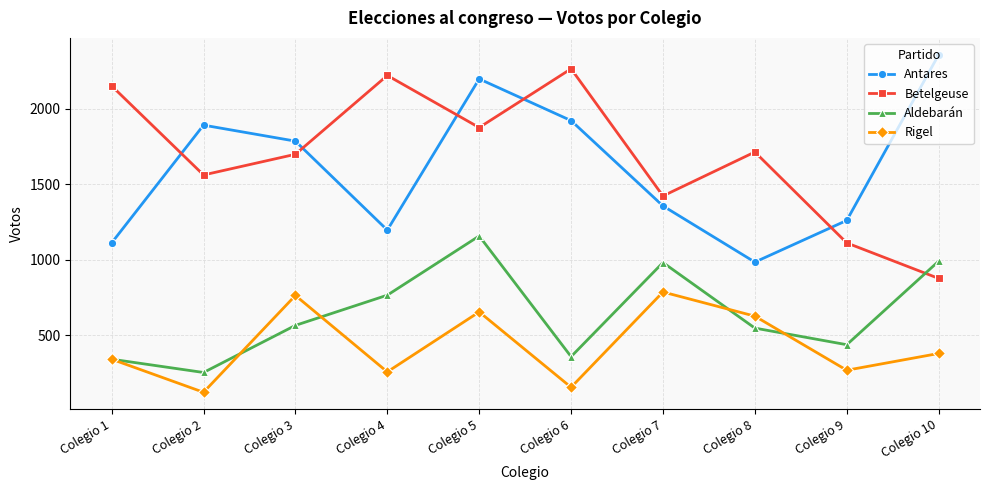

Where is the first local maximum for Betelgeuse?

Colegio 4